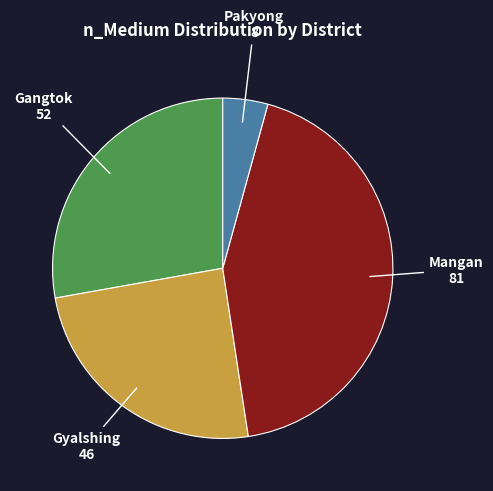

Rank the categories by value from highest to lowest.

Mangan, Gangtok, Gyalshing, Pakyong